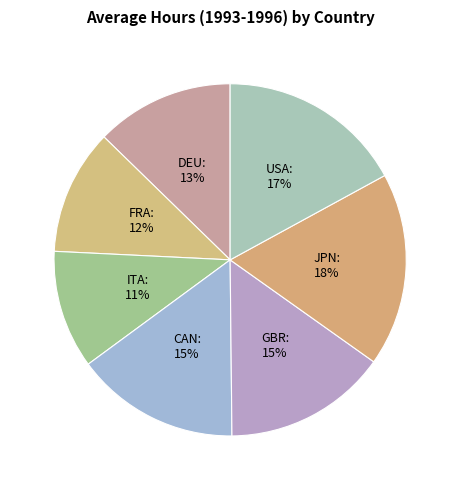

Approximately how many times larger is the value at CAN compared to ITA?

1.4